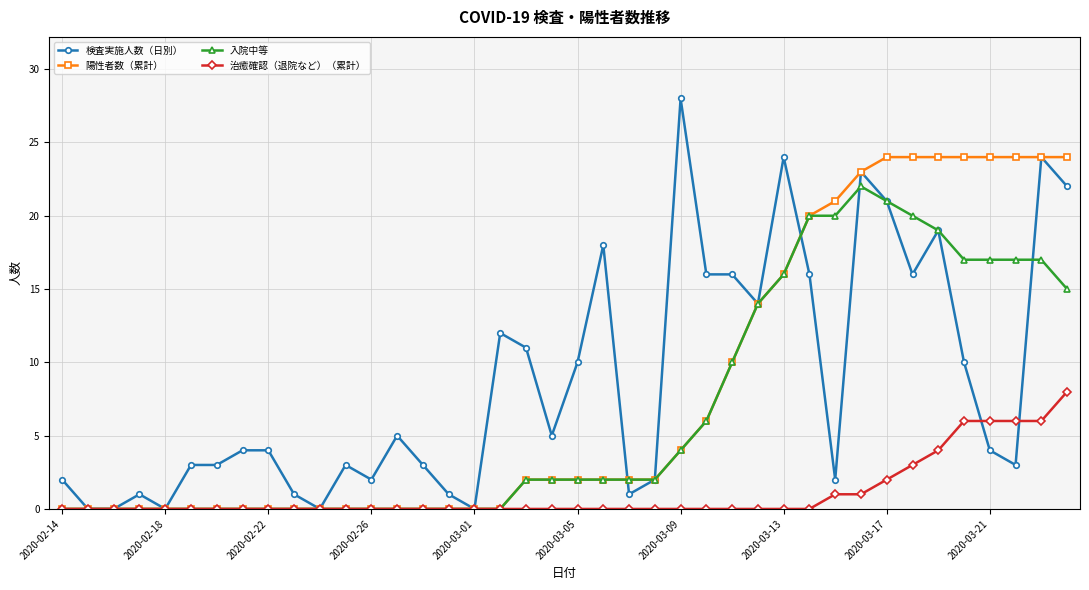

Which series has the widest spread of values?

検査実施人数（日別）